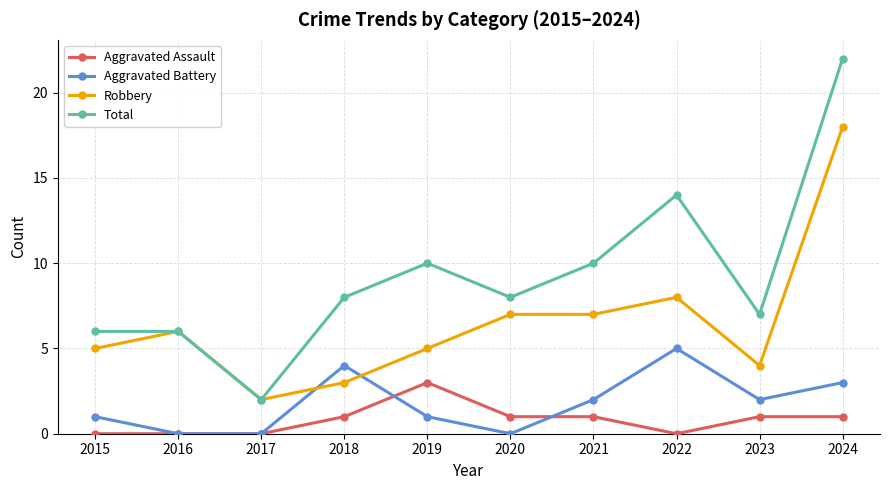

The Aggravated Battery series shows 2 at 2021. True or false?

True